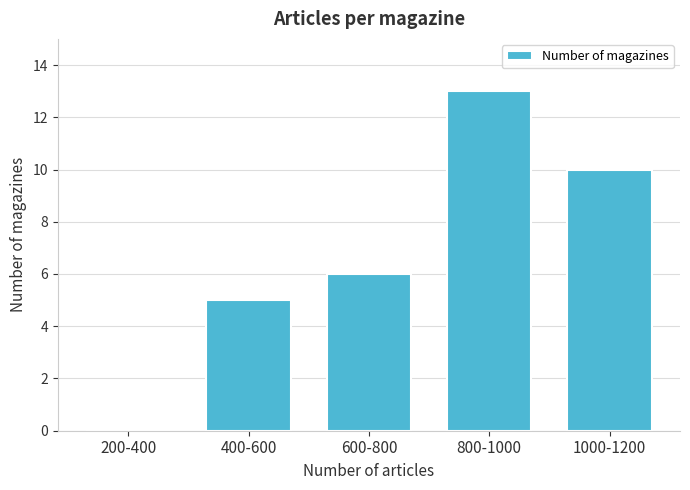

Reading left to right, transcribe all the data shown in this chart.

200-400=0	400-600=5	600-800=6	800-1000=13	1000-1200=10